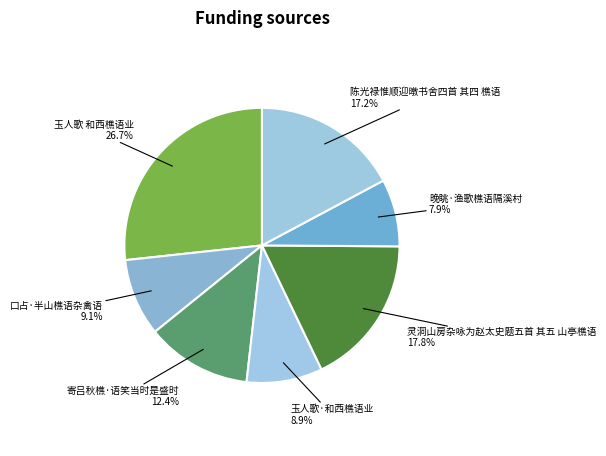

Which has a higher value, 口占·半山樵语杂禽语 or 灵洞山房杂咏为赵太史题五首 其五 山亭樵语?

灵洞山房杂咏为赵太史题五首 其五 山亭樵语